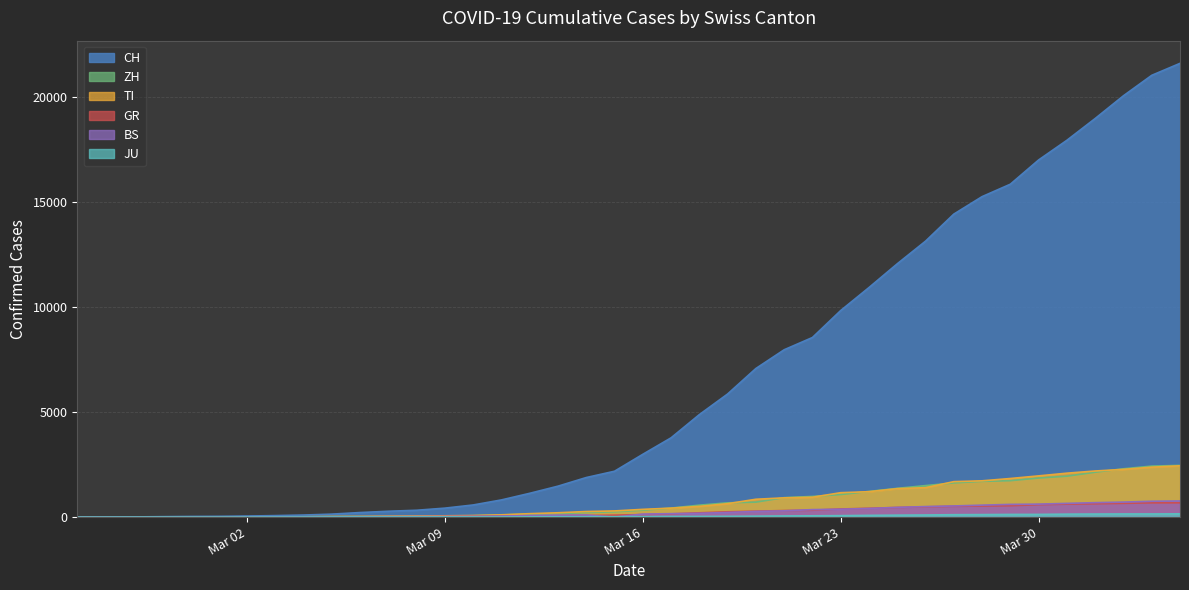

True or false: CH has a value of 36 at 2020-03-01.

True